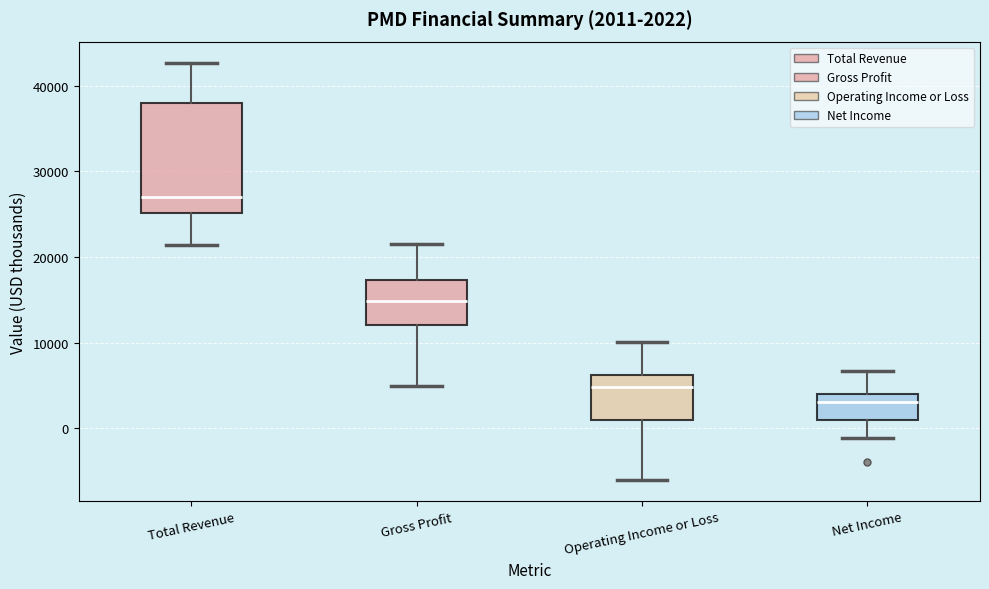

Which box has the lowest median line?

Net Income